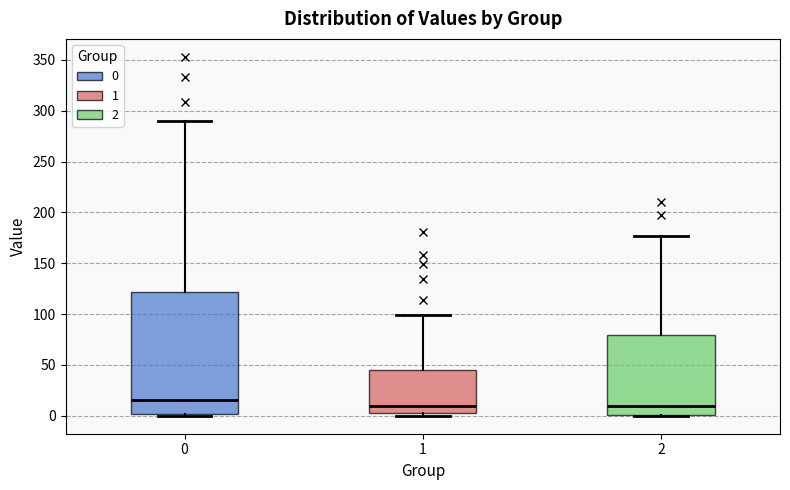

Comparing the boxes themselves (not the whiskers), which one is the tallest?

0